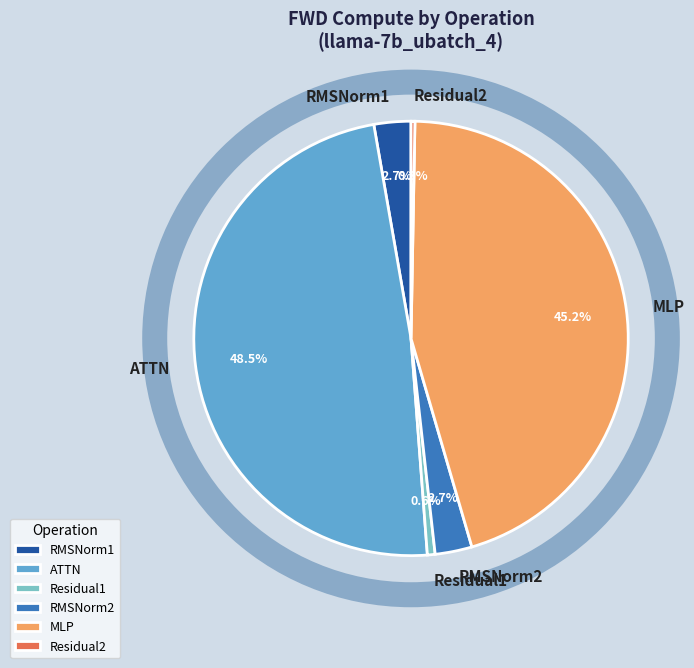

Combined, do Residual1 and RMSNorm2 account for over 50%?

No